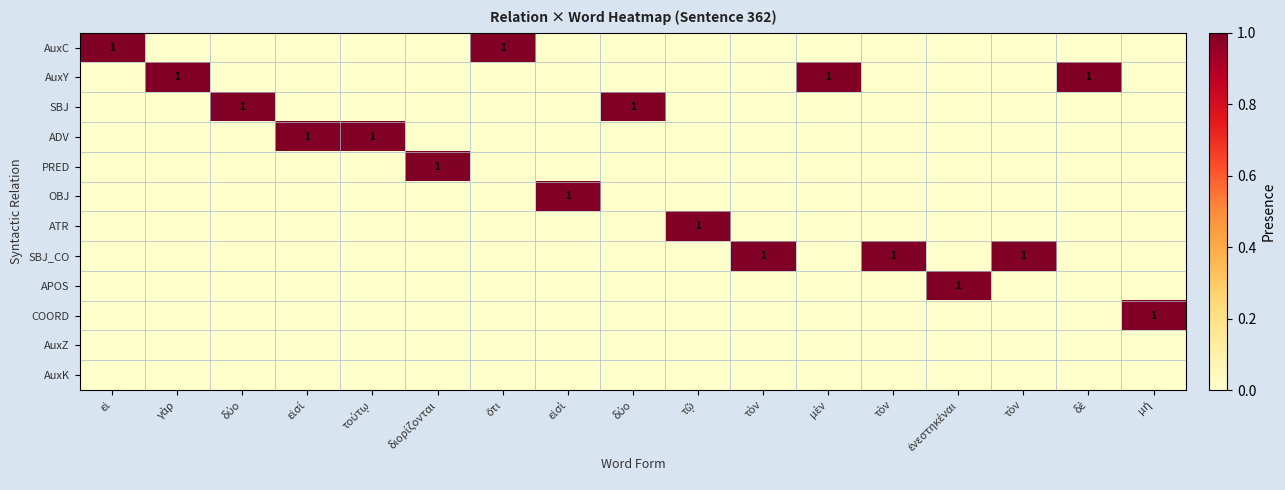

The SBJ series shows 0 at δύο. True or false?

False